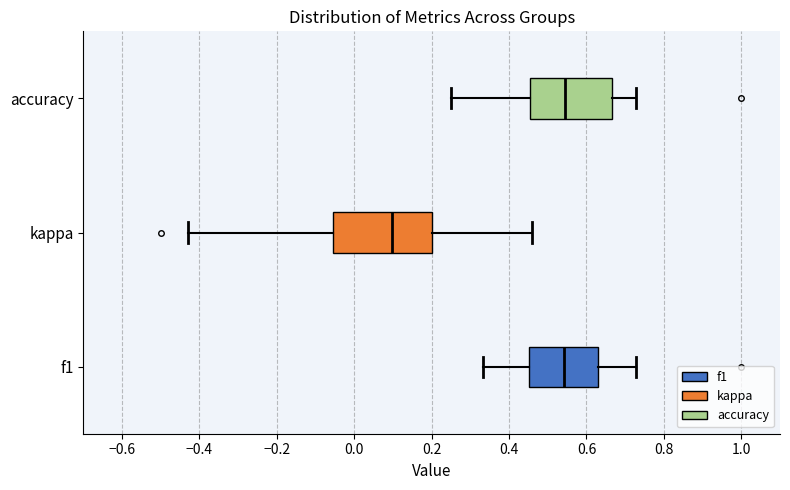

Reading bottom to top, read every box against the x-axis: the position of its median line, the range the box covers, and the ends of its whiskers. The values are not printed on the chart, so give them approximately, as read against the axis.

f1: median 0.54, box 0.46 to 0.64, whiskers 0.34 to 0.72
kappa: median 0.10, box -0.06 to 0.20, whiskers -0.42 to 0.46
accuracy: median 0.54, box 0.46 to 0.66, whiskers 0.26 to 0.72